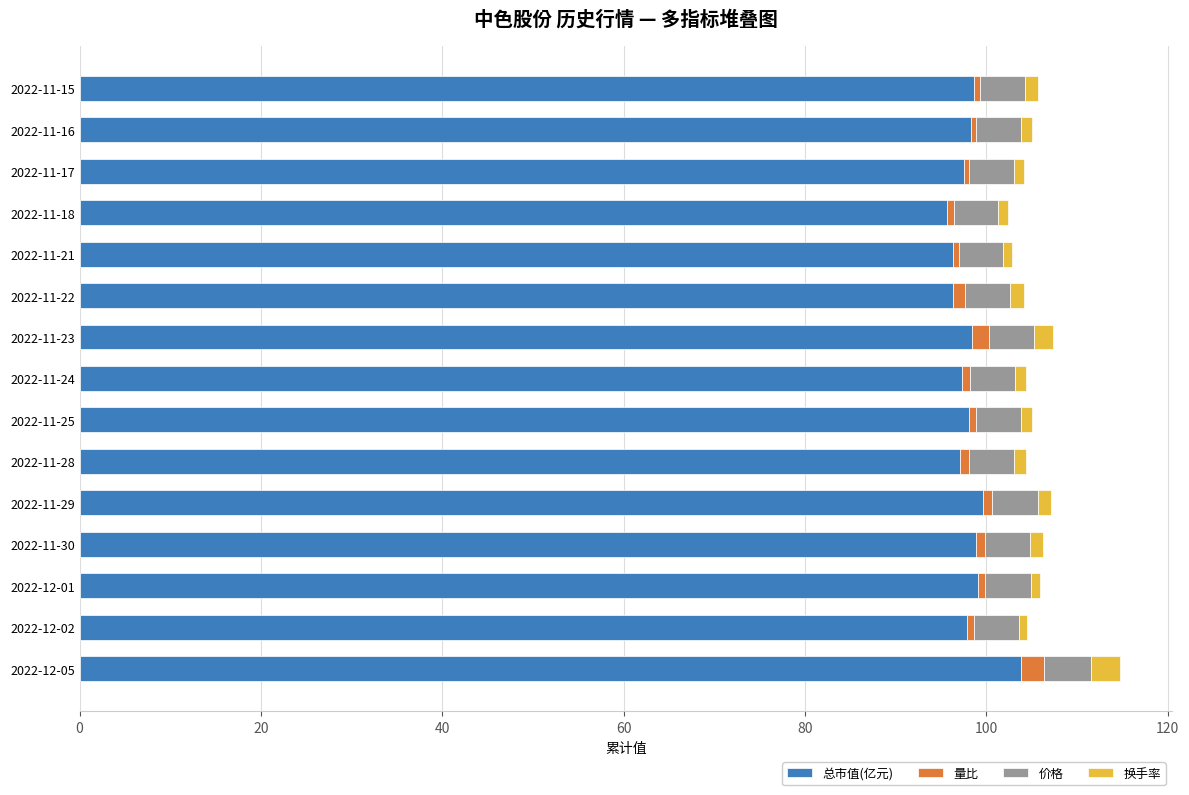

The value of 总市值(亿元) at 2022-11-22 is 96.3. True or false?

True